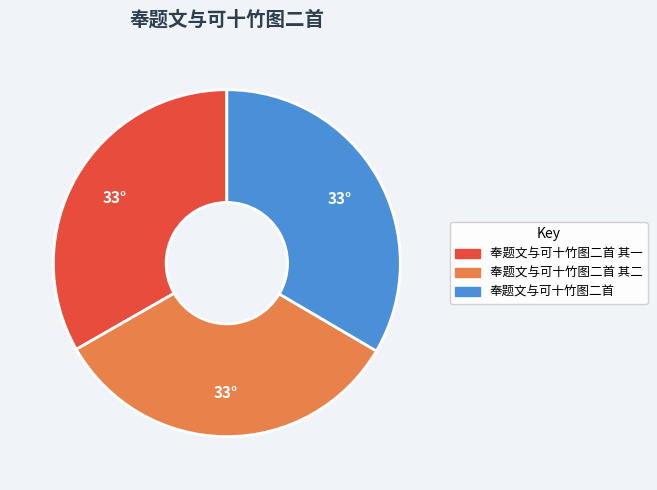

Does any single category account for the majority?

No